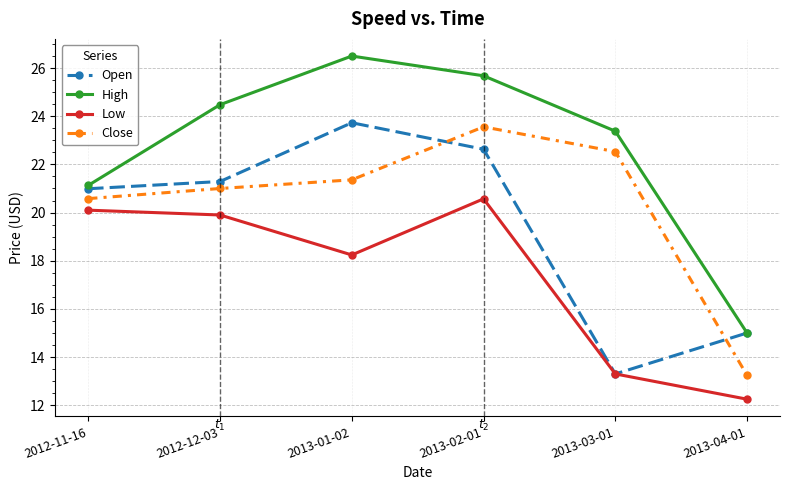

At which category does the chart reach its minimum across all series?

2013-04-01